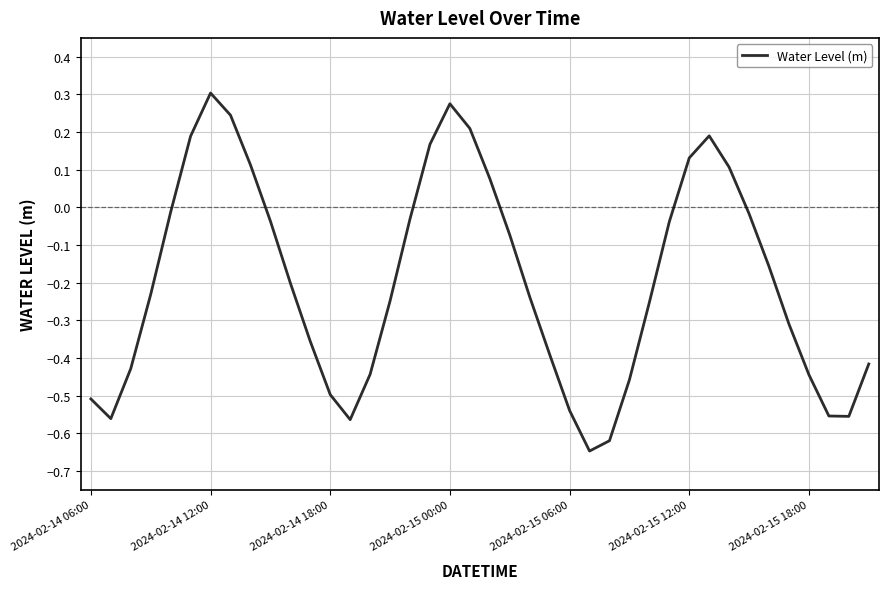

How many lines are shown in the chart?

1